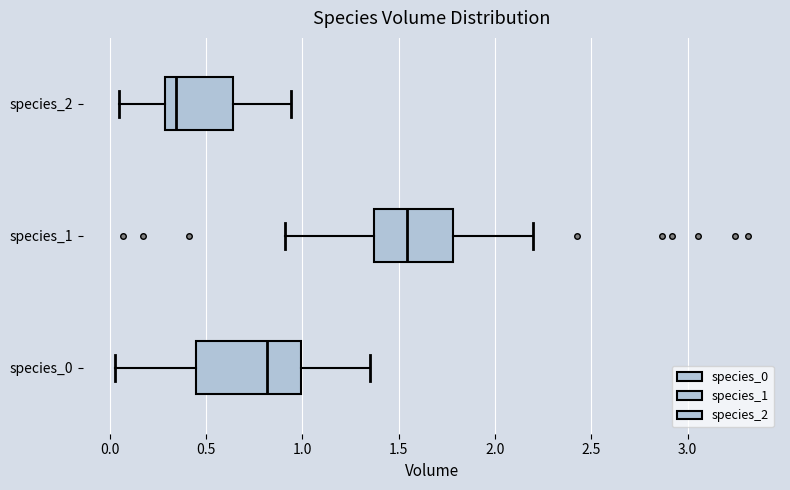

Reading bottom to top, read every box against the x-axis: the position of its median line, the range the box covers, and the ends of its whiskers. The values are not printed on the chart, so give them approximately, as read against the axis.

species_0: median 0.80, box 0.45 to 1.00, whiskers 0.05 to 1.35
species_1: median 1.55, box 1.35 to 1.80, whiskers 0.90 to 2.20
species_2: median 0.35, box 0.30 to 0.65, whiskers 0.05 to 0.95